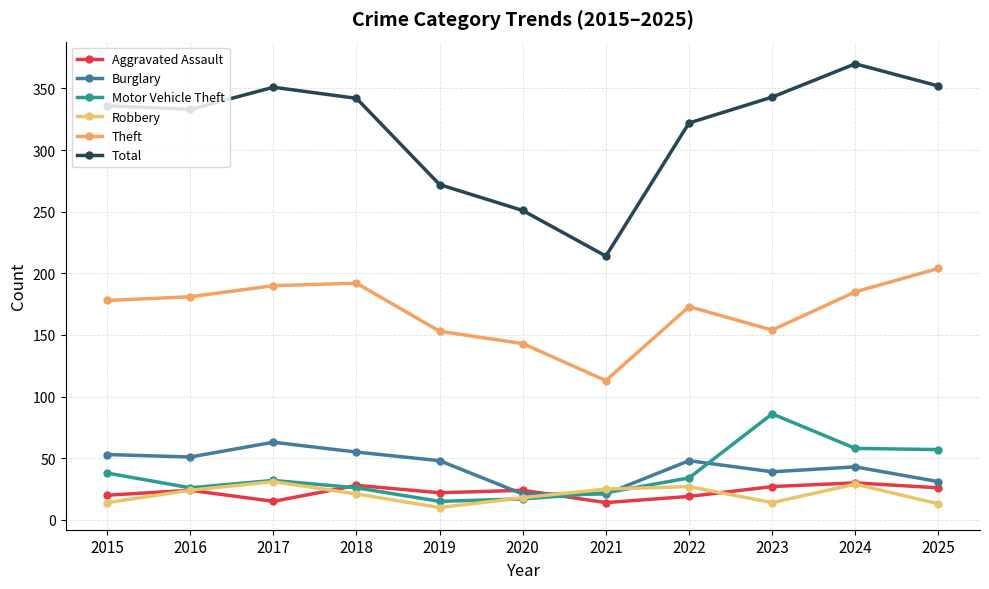

True or false: Aggravated Assault has a value of 24 at 2016.

True